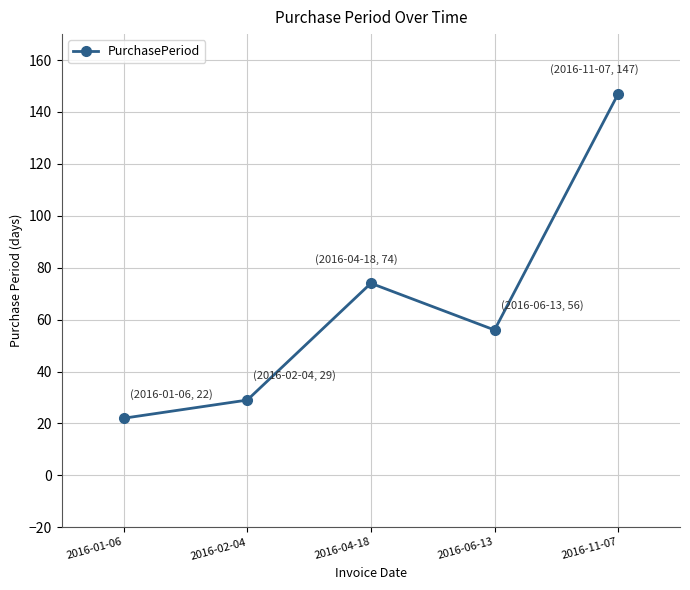

Does the chart have visible grid lines?

Yes